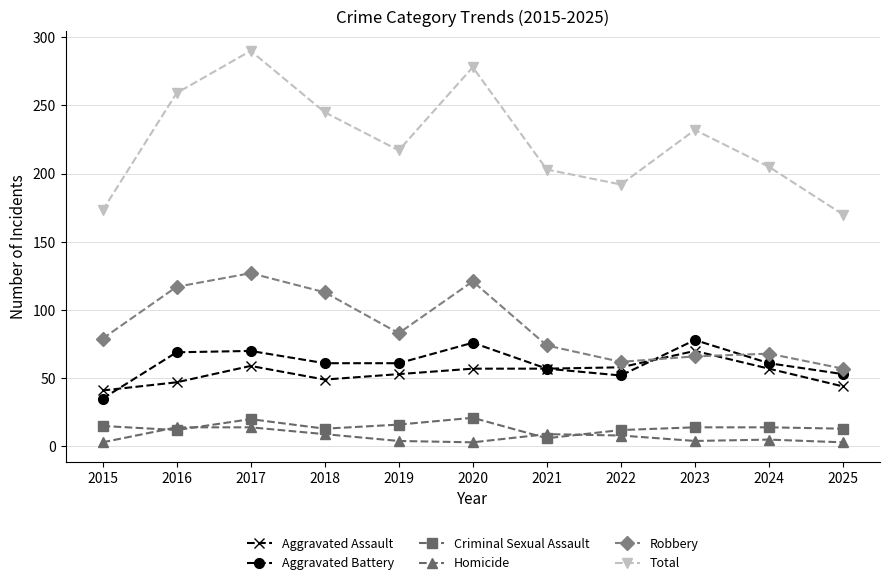

At how many categories does at least one series exceed 40?

11